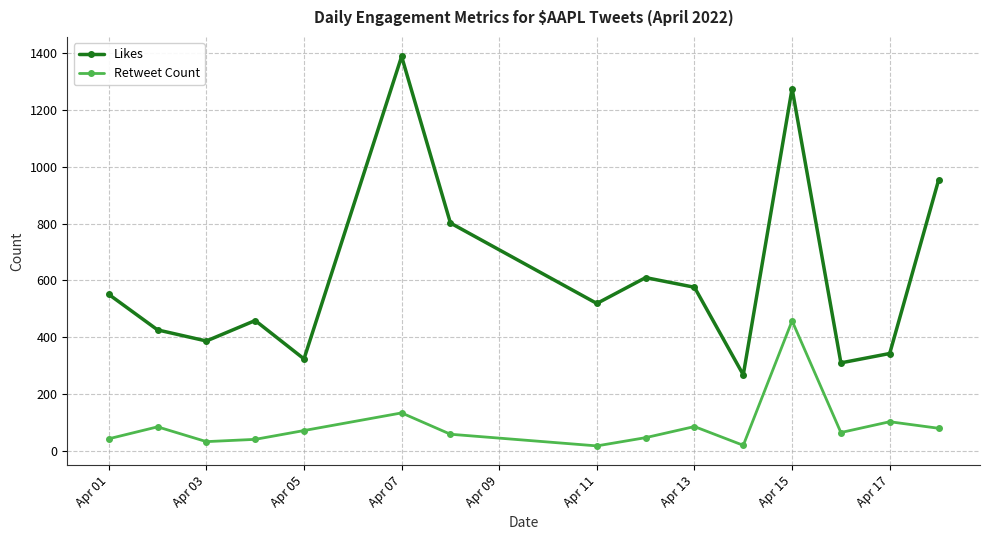

True or false: Retweet Count and Likes cross at least once.

False